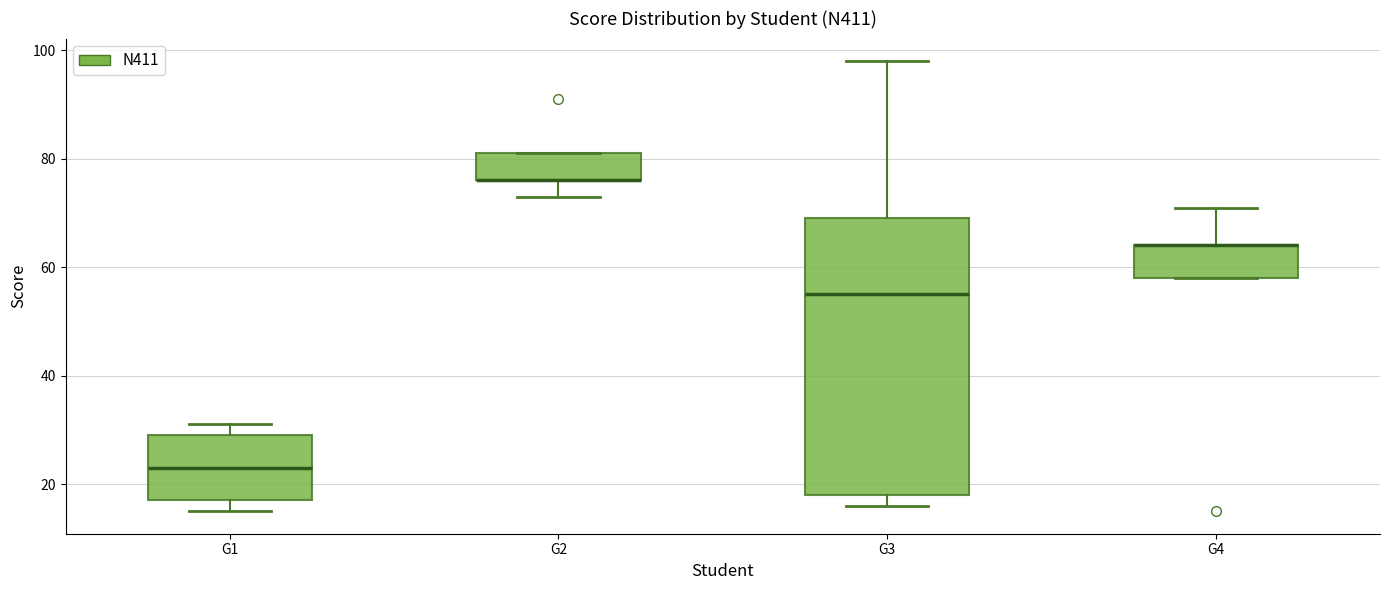

Where does the upper whisker of the box for G3 end on the y-axis? The values are not printed on the chart, so give them approximately, as read against the axis.

98